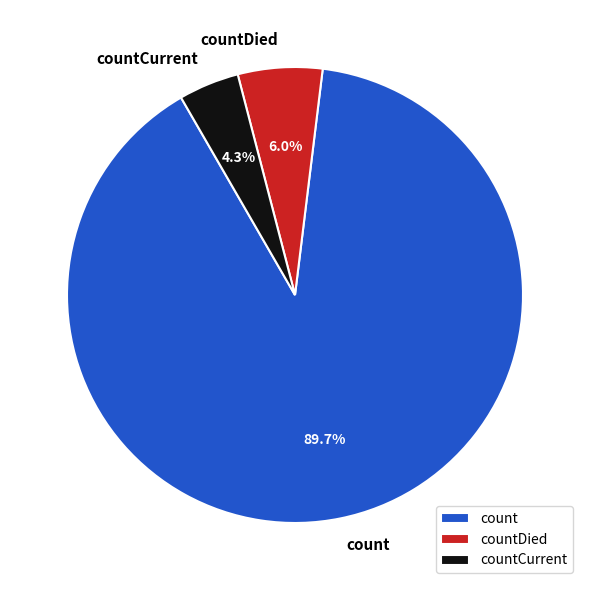

Rank the categories by value from highest to lowest.

count, countDied, countCurrent